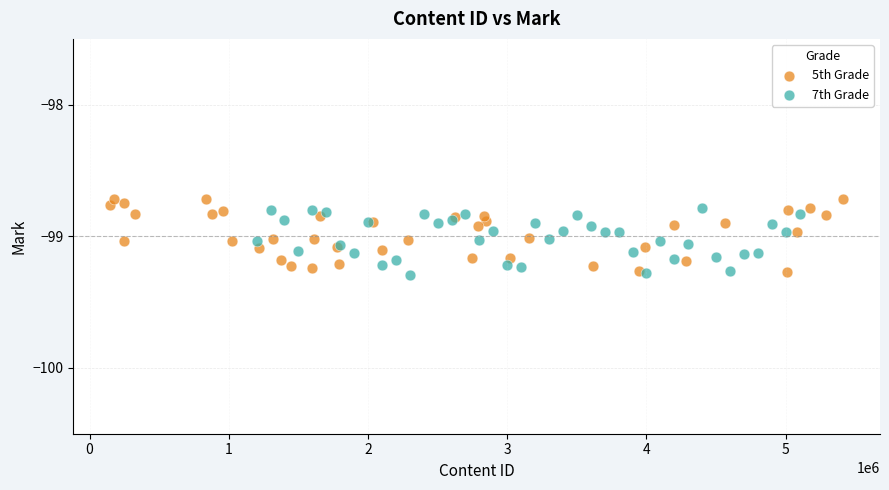

What are all the series names shown in the legend?

5th Grade, 7th Grade